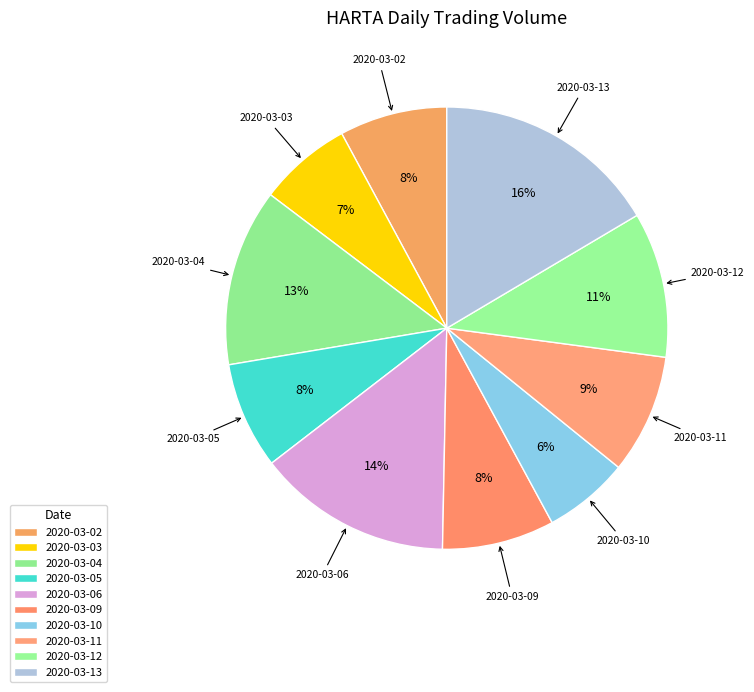

Is 2020-03-11 the majority of the pie?

No